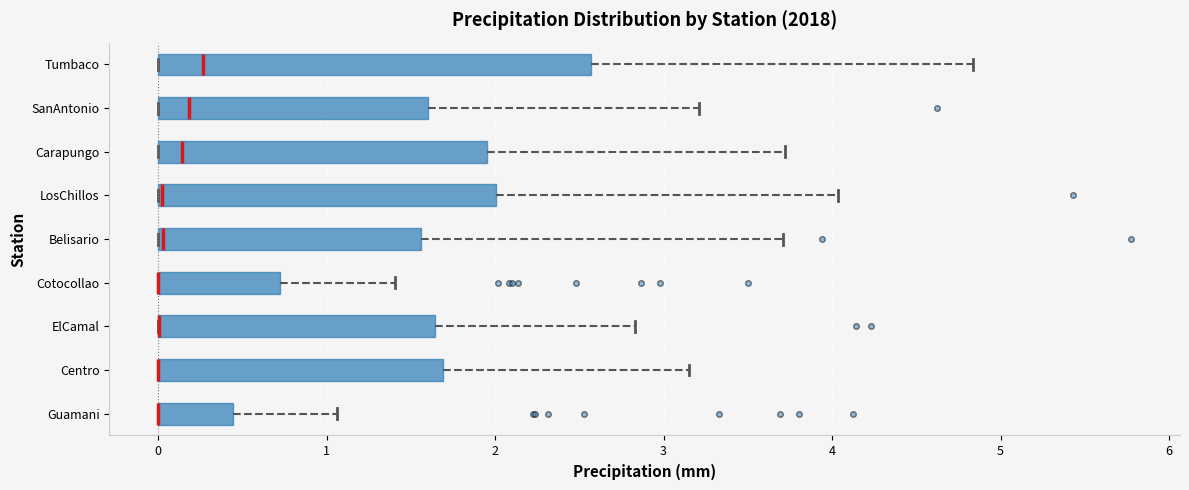

Which box is the widest, from its left edge to its right edge?

Tumbaco